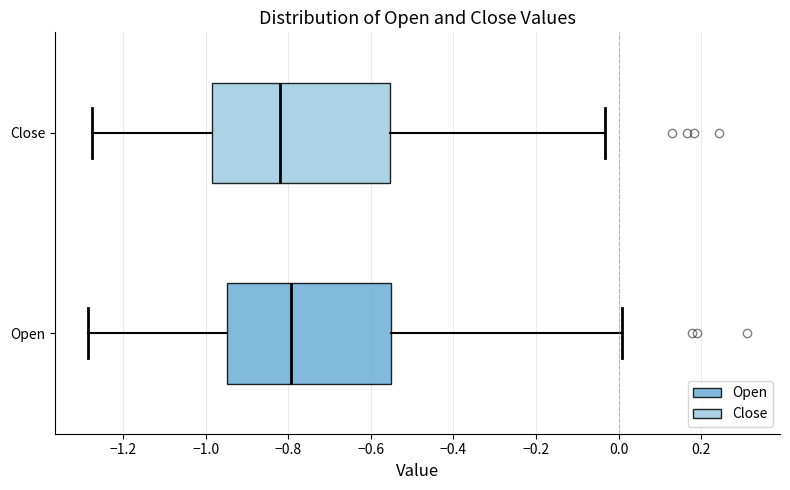

Which box's median line is the furthest to the left?

Close